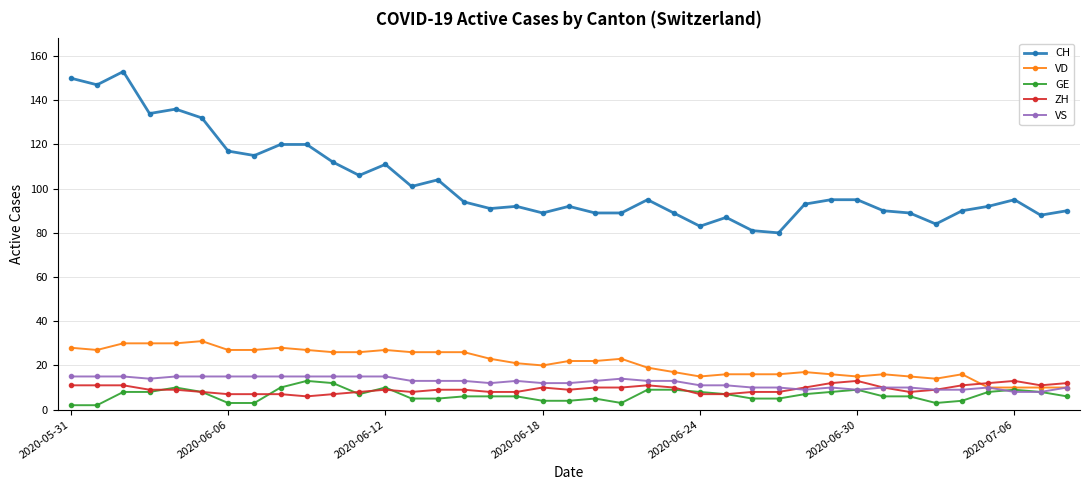

Which series has the widest spread of values?

CH